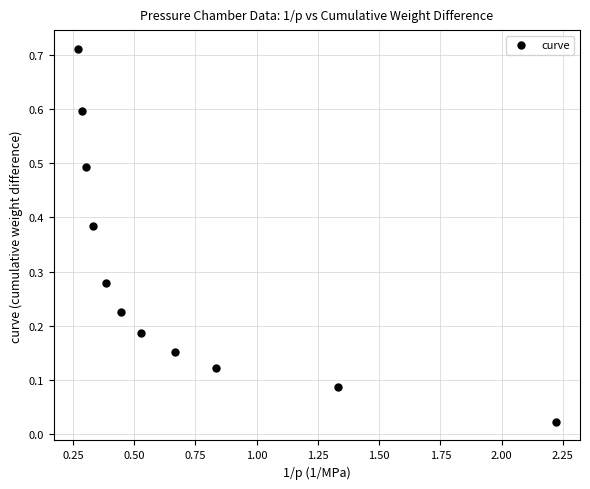

What is the range of X values (max minus min)?

2.0